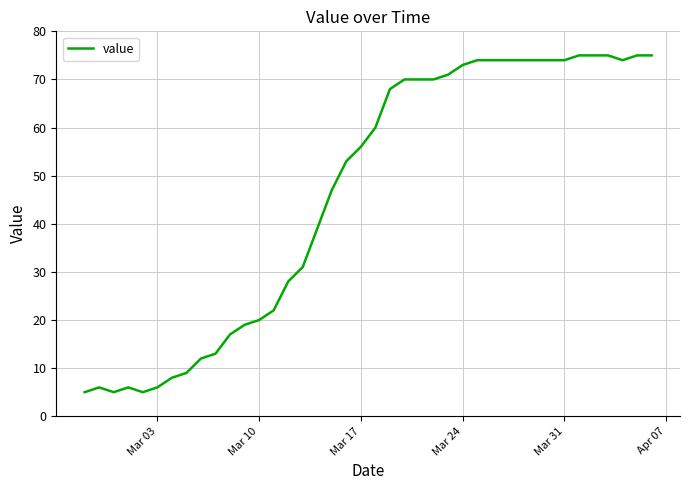

What is the minimum value shown in the chart?

5